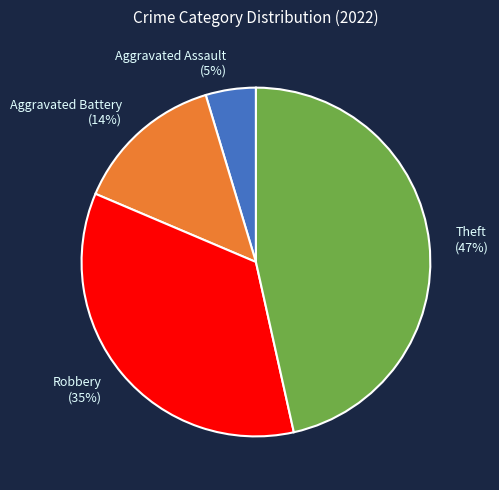

Which has a higher value, Robbery (35%) or Aggravated Battery (14%)?

Robbery (35%)